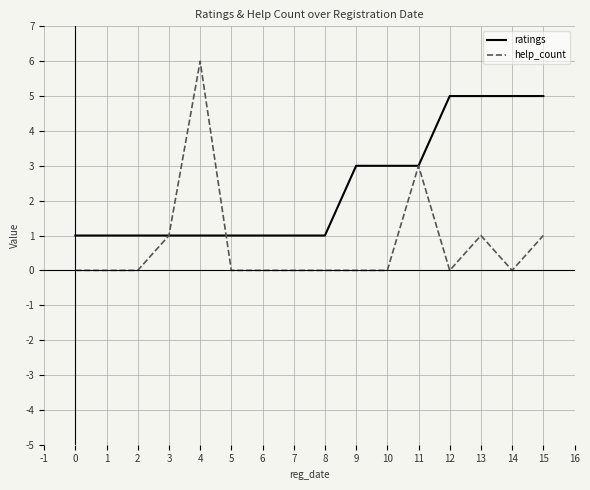

List the series in order of their peak value, lowest first.

ratings, help_count